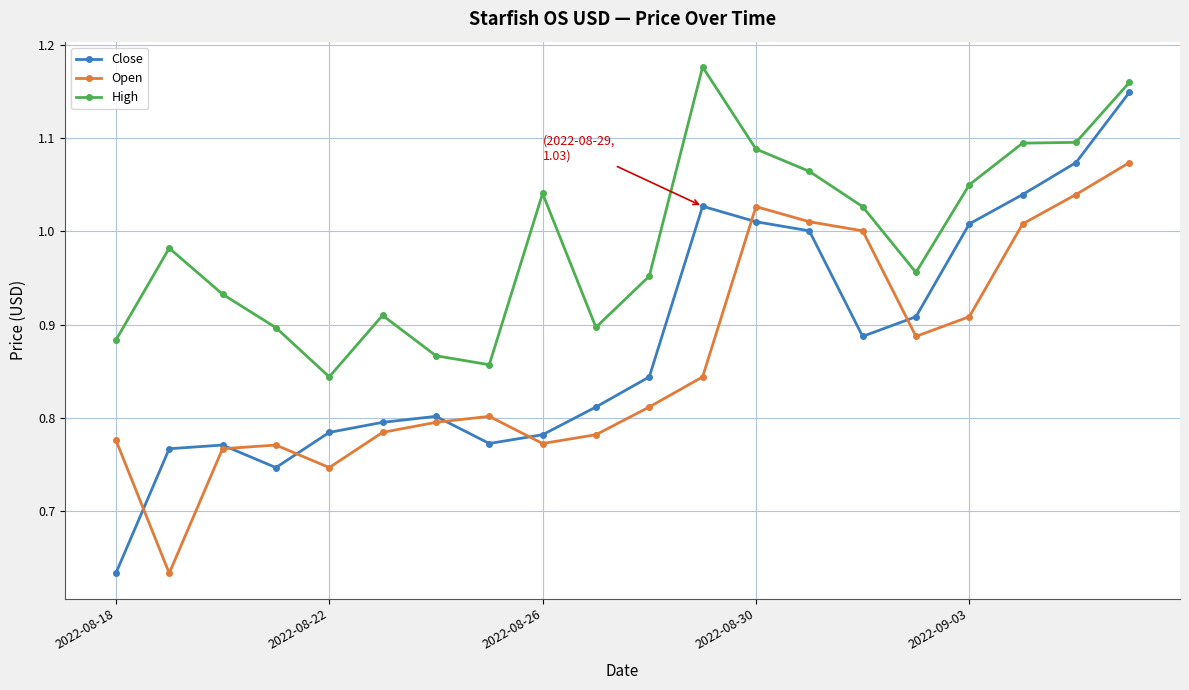

True or false: Open and Close cross at least once.

True